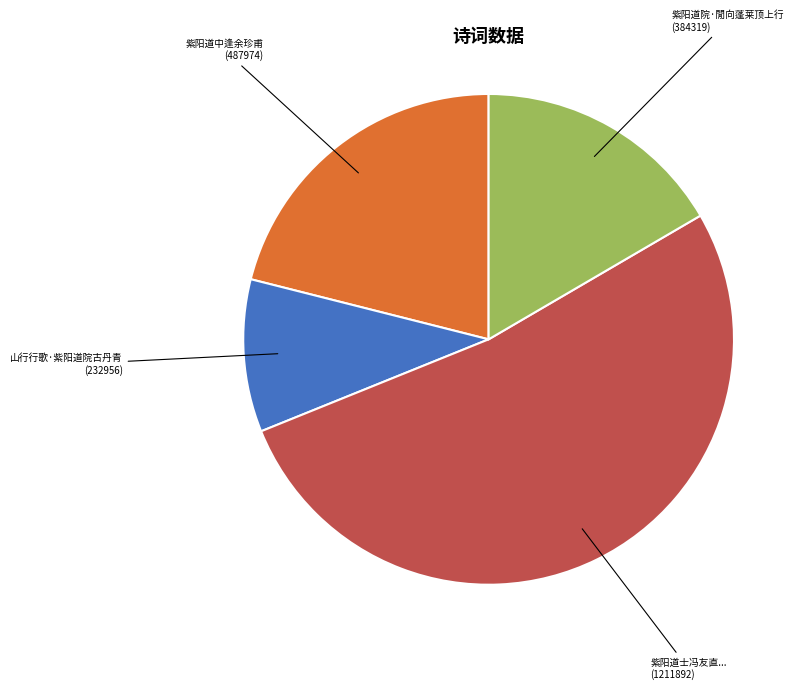

Does any single category account for the majority?

Yes